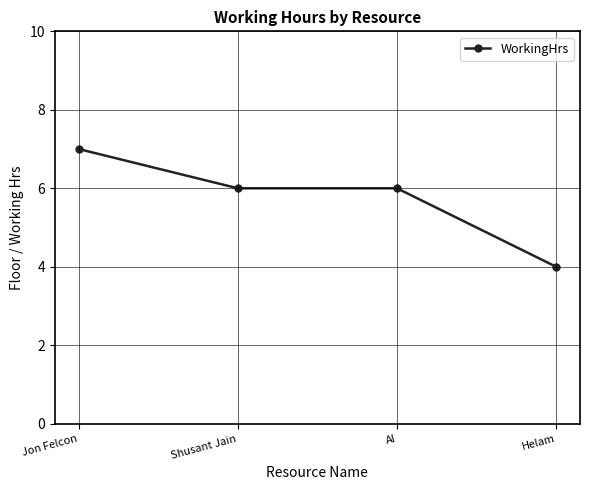

What is the ratio of the value at Helam to the value at Jon Felcon?

0.6